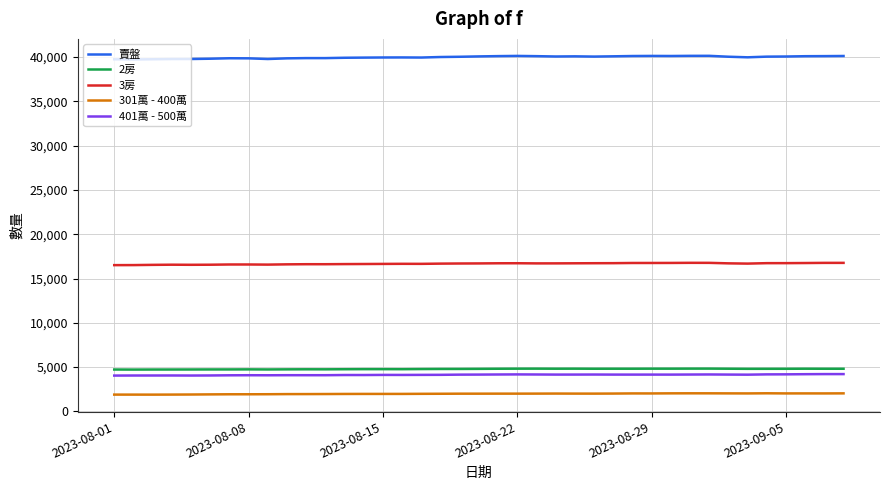

Which series has the widest spread of values?

賣盤